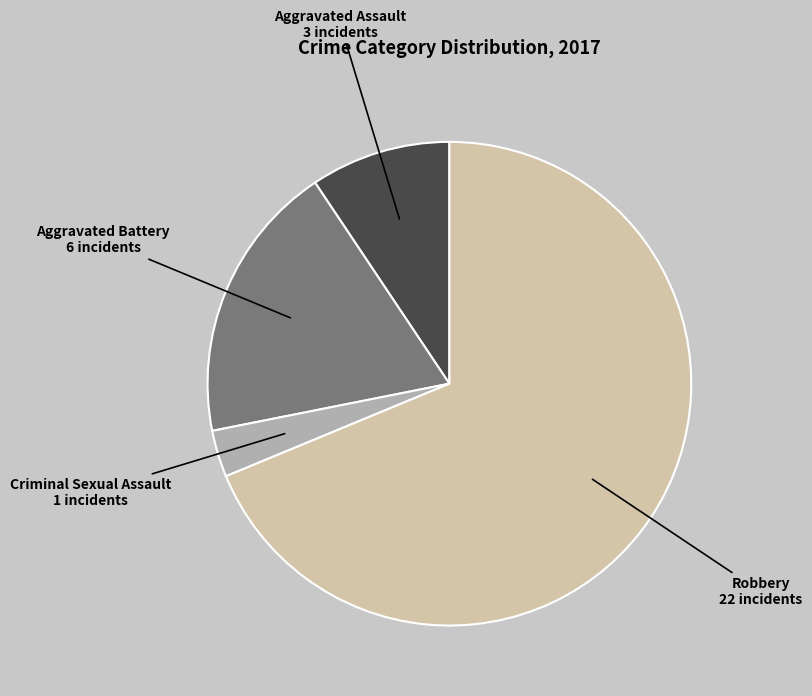

Count the number of slices in the pie.

4